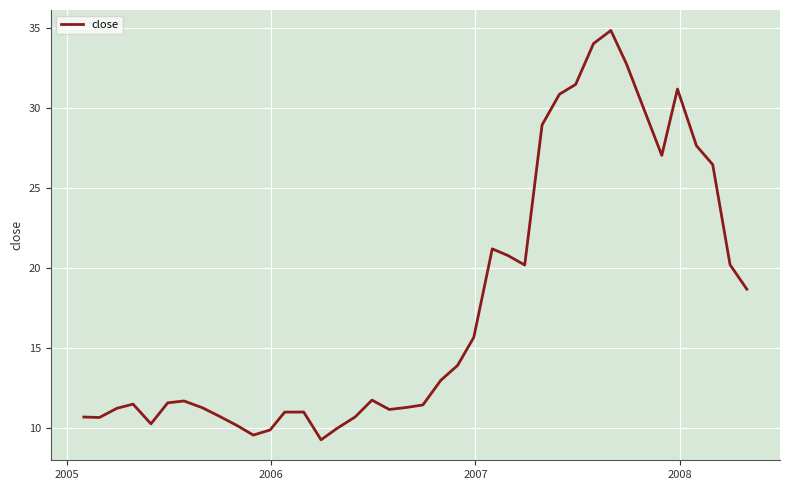

What is the difference between the maximum and minimum values?

25.6